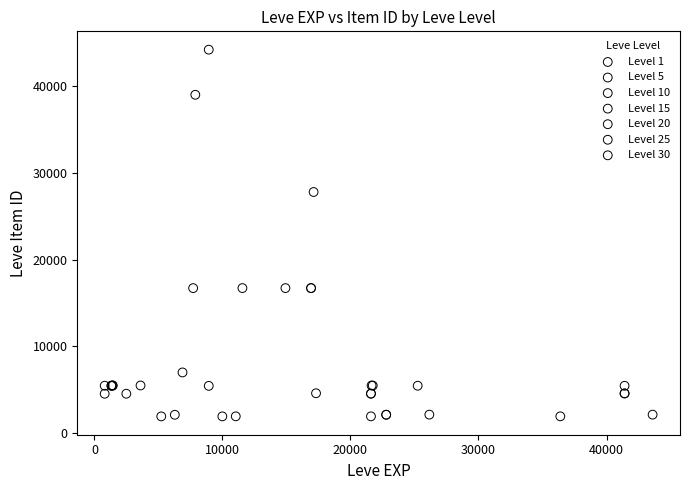

Which series reaches the maximum Y coordinate?

Level 10